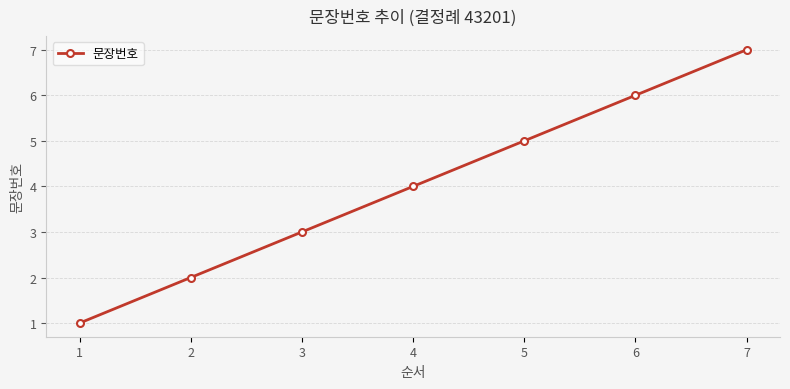

Approximately how many times larger is the value at 6 compared to 5?

1.2